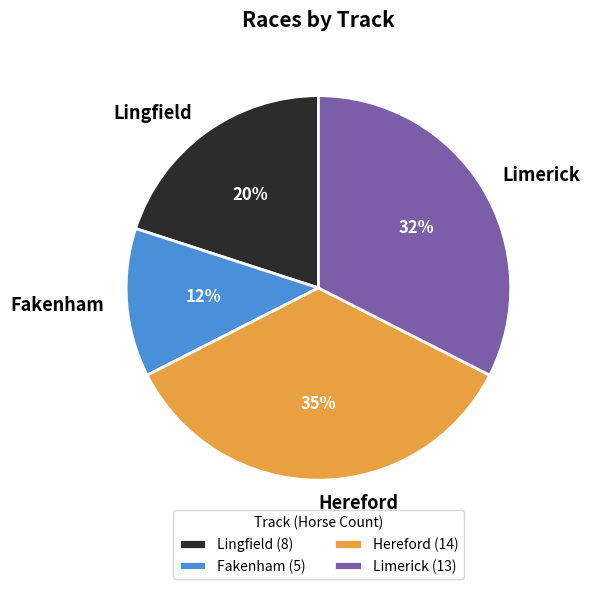

Does Fakenham account for over 50% of the chart?

No